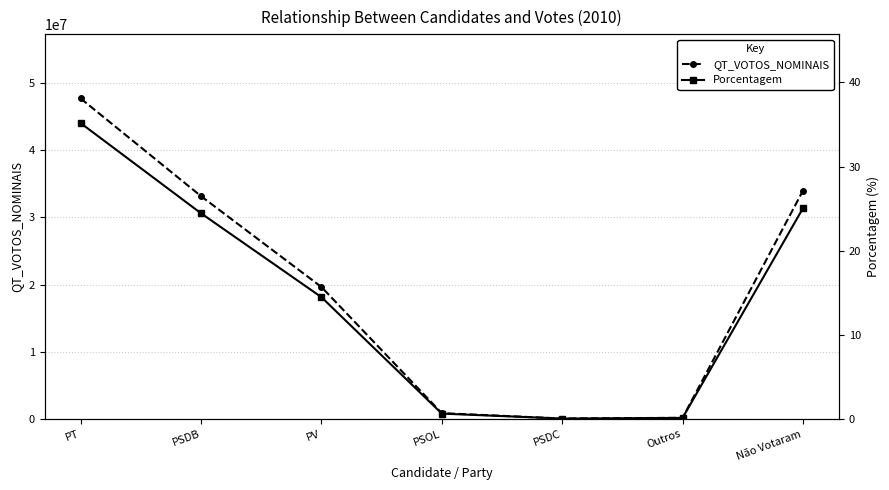

What position from the left is PSDC?

5